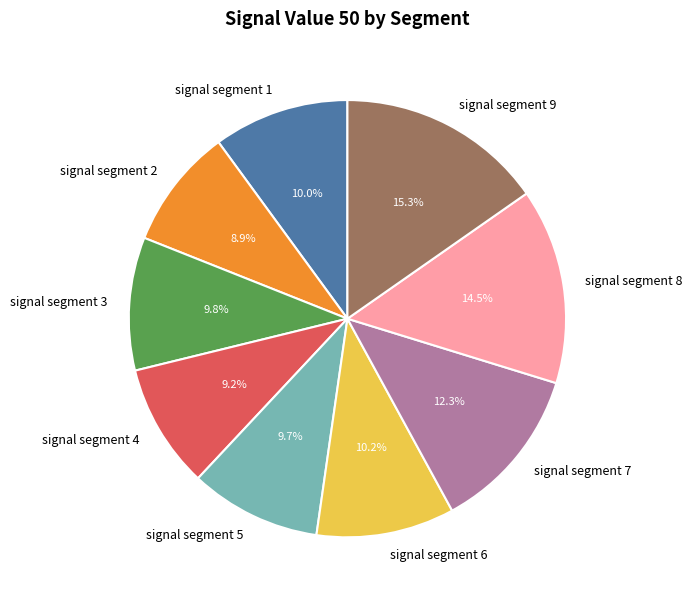

What percentage do signal segment 3 and signal segment 8 together represent?

24.3%